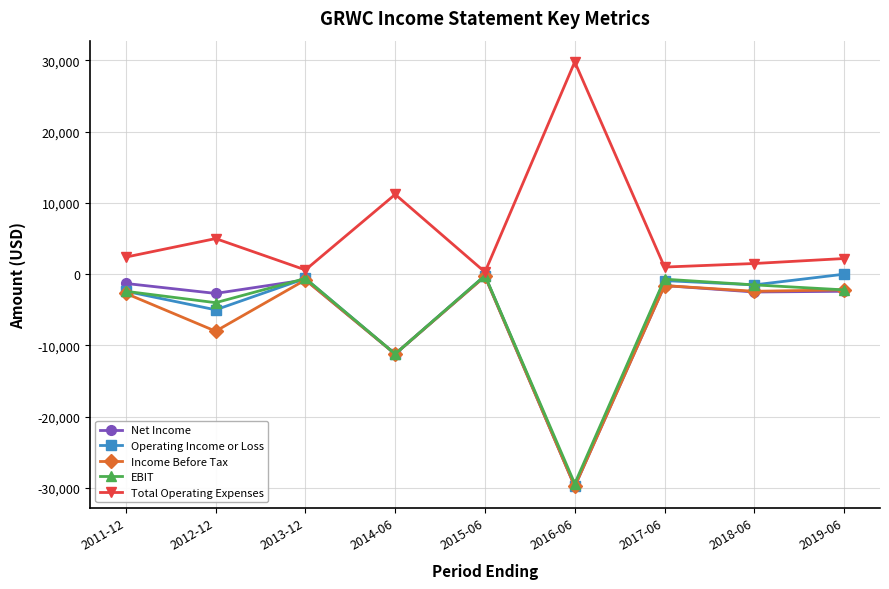

What is the difference between the highest and lowest values at 2014-06?

22400